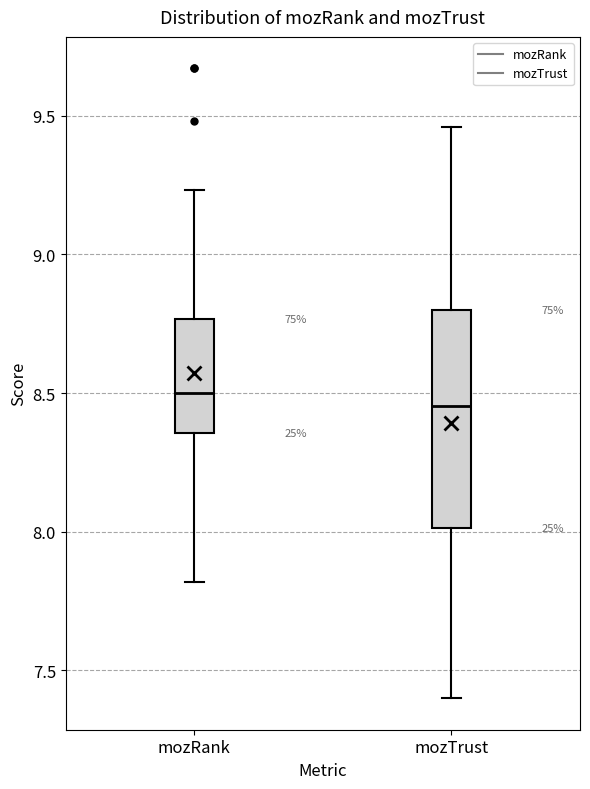

Reading left to right, read every box against the y-axis: the position of its median line, the range the box covers, and the ends of its whiskers. The values are not printed on the chart, so give them approximately, as read against the axis.

mozRank: median 8.50, box 8.35 to 8.75, whiskers 7.80 to 9.25
mozTrust: median 8.45, box 8.00 to 8.80, whiskers 7.40 to 9.45